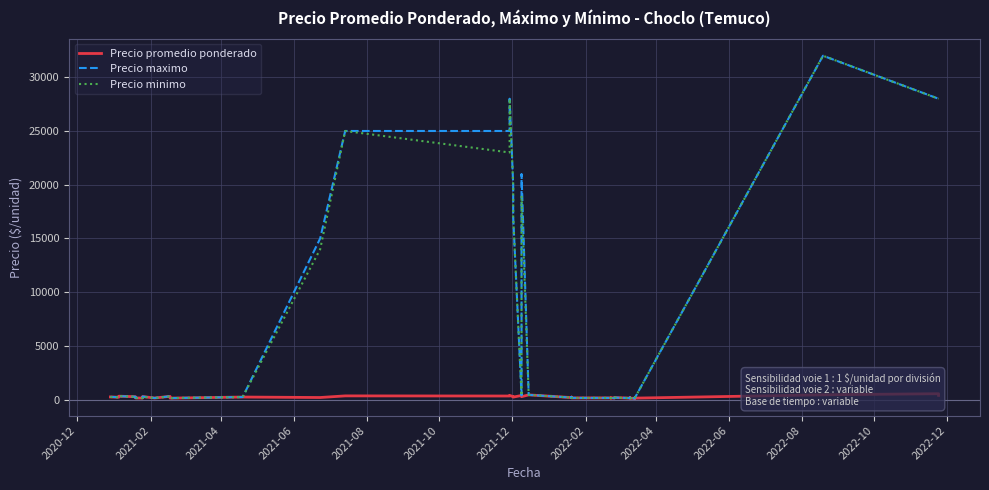

True or false: Precio maximo and Precio promedio ponderado cross at least once.

False